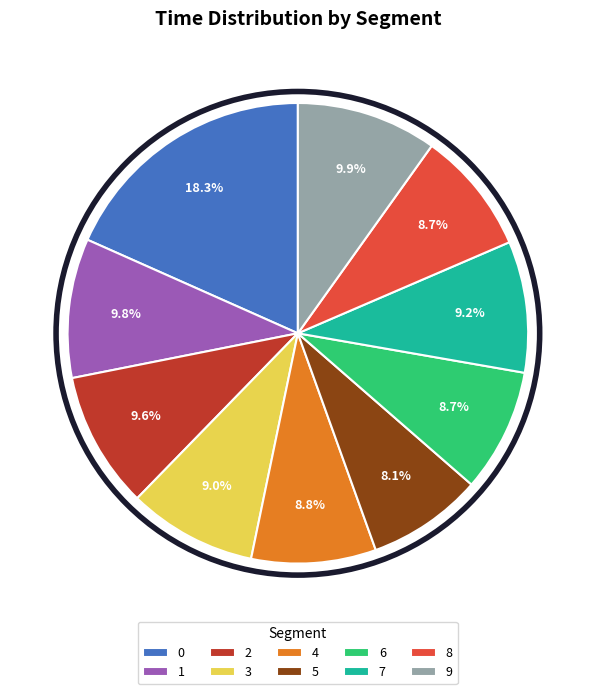

Is it true that 4 is 9% of the pie?

True